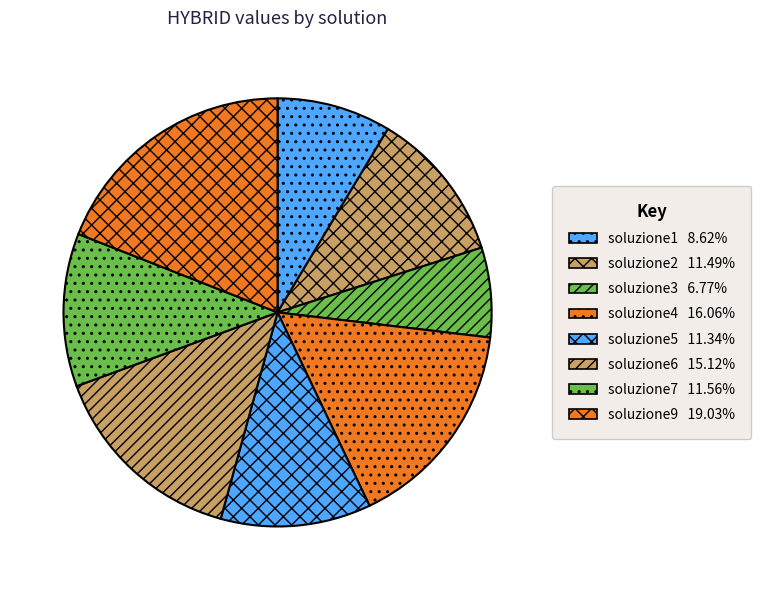

To the nearest percent, what is the combined percentage of soluzione2 and soluzione3?

18%